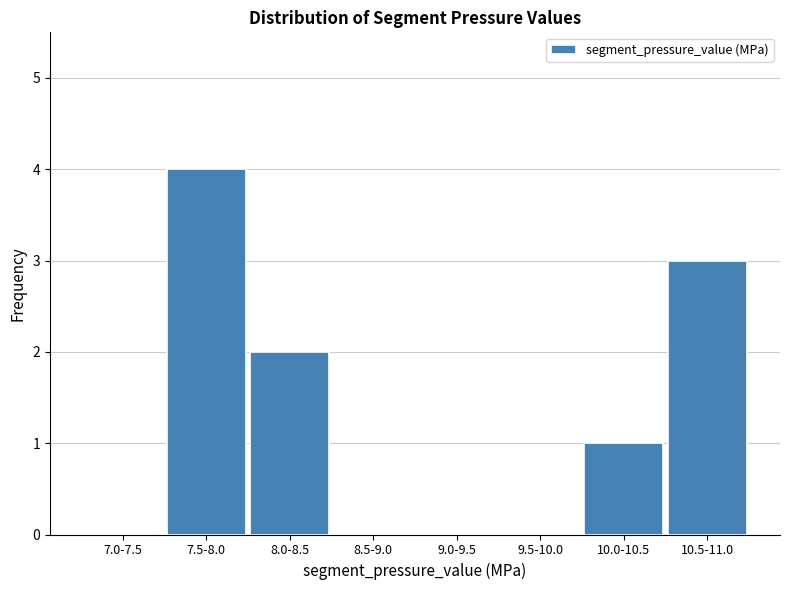

Reading left to right, what are all the values shown in this chart?

7.0-7.5=0	7.5-8.0=4	8.0-8.5=2	8.5-9.0=0	9.0-9.5=0	9.5-10.0=0	10.0-10.5=1	10.5-11.0=3